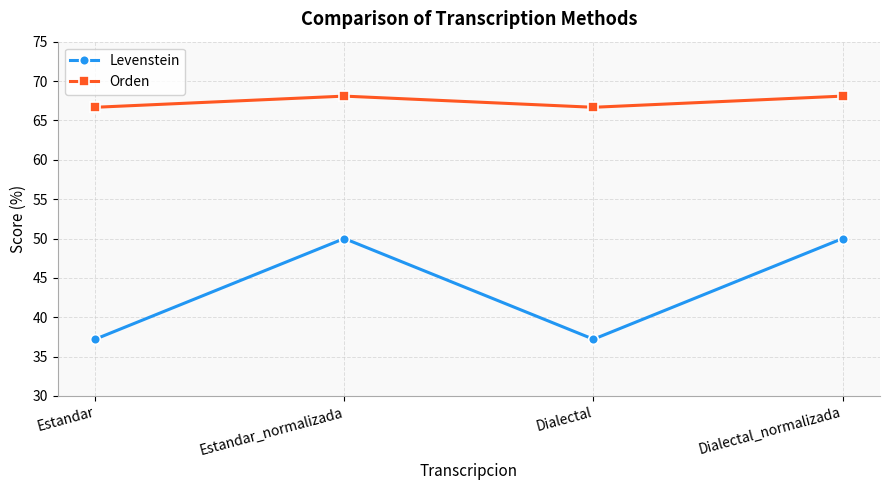

What is the lowest value of the Levenstein series?

37.2